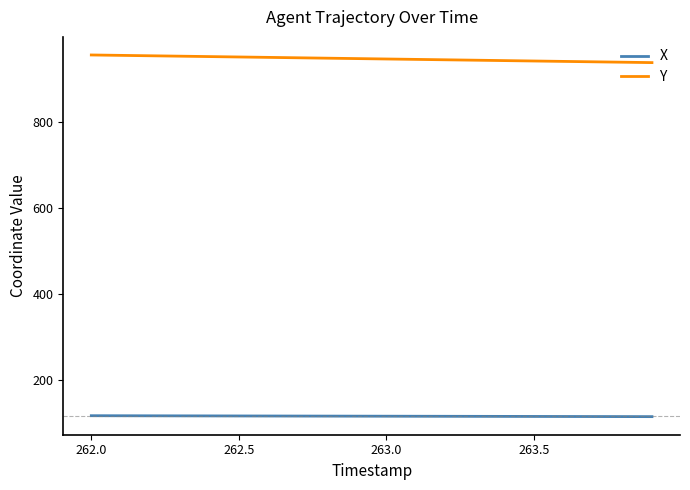

True or false: Y and X intersect in this chart.

False